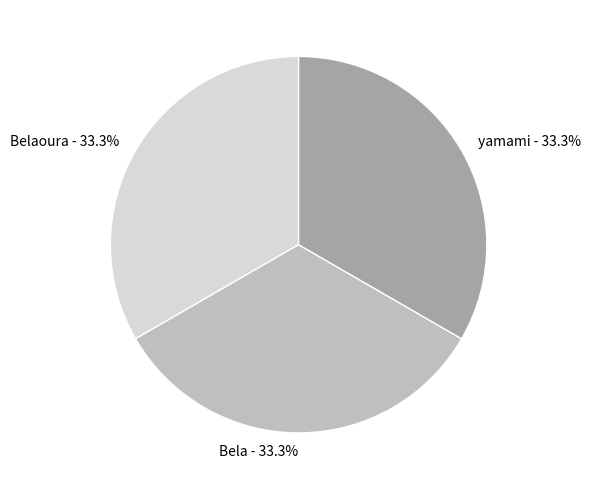

What is the ratio of the value at Belaoura to the value at Bela?

1.0